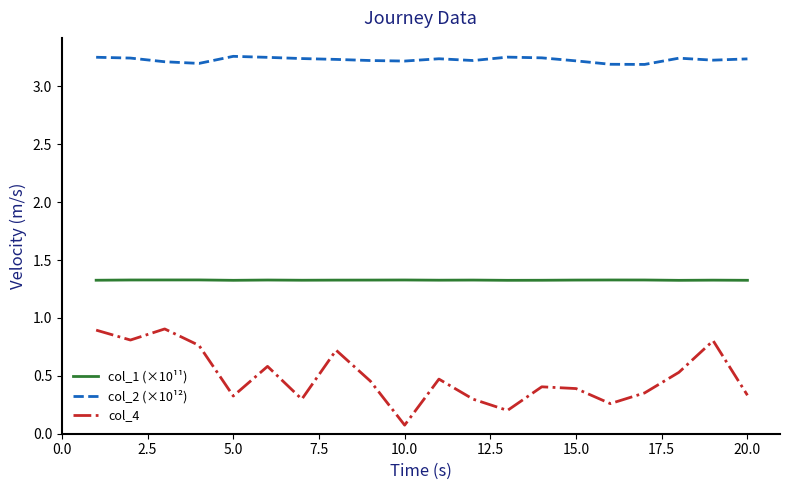

Count the number of categories in the chart.

20